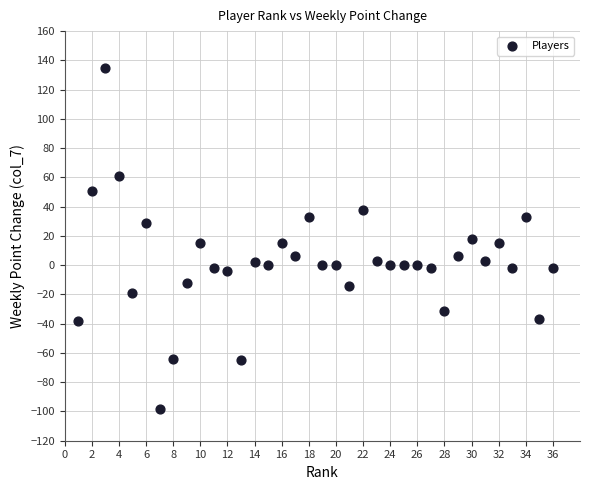

What is the range of Y values (max minus min)?

233